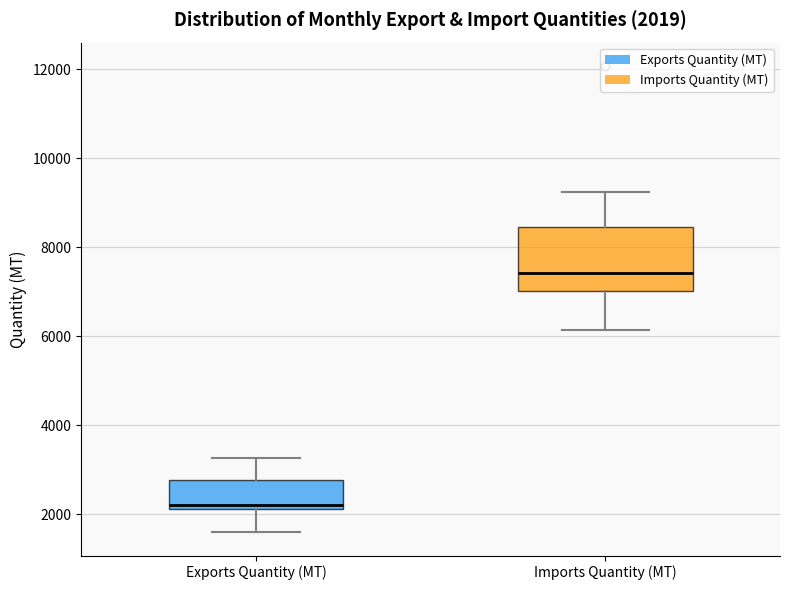

Which box is the tallest, from its lower edge to its upper edge?

Imports Quantity (MT)